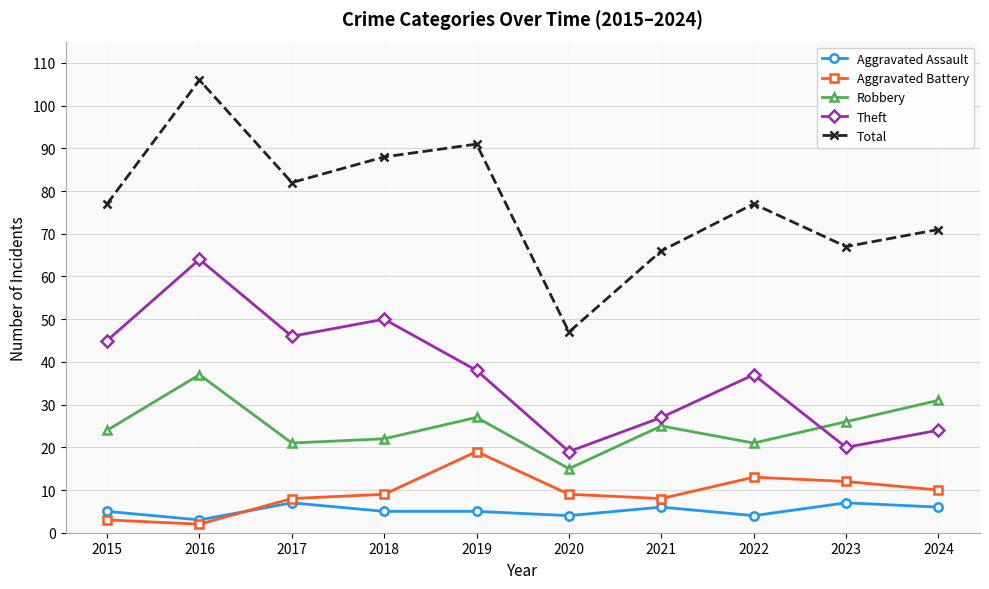

The Theft series shows 27 at 2021. True or false?

True